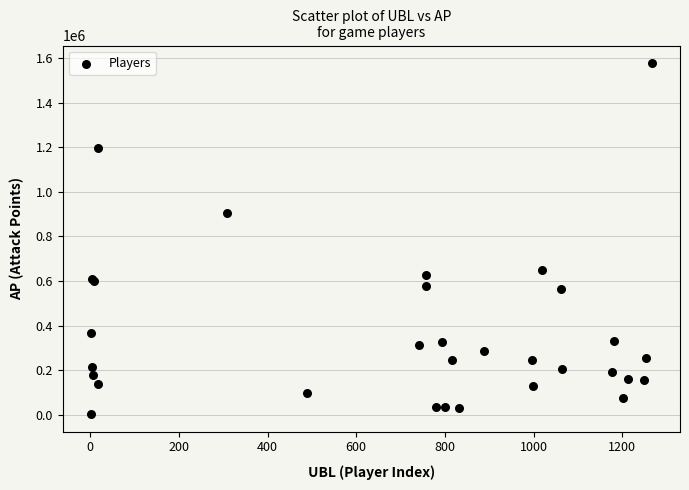

What Y value in the scatter plot is closest to 790371?

905243